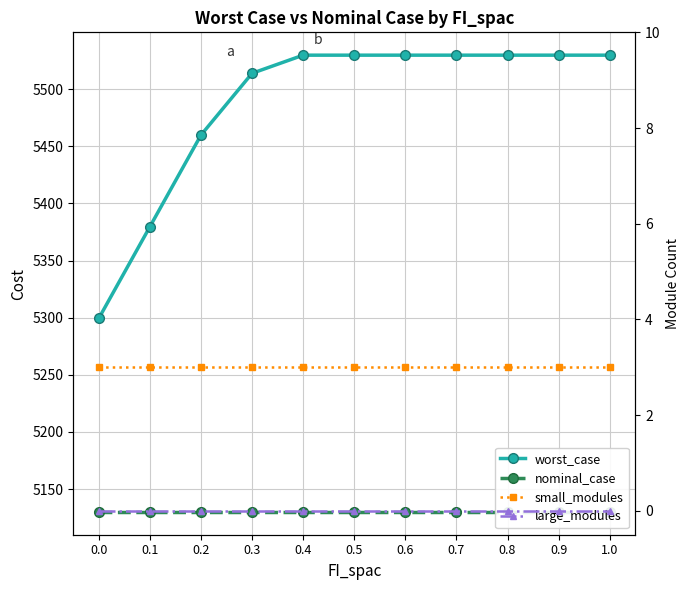

What is the sum of the worst_case values at 0.4 and 0.1?

10909.3